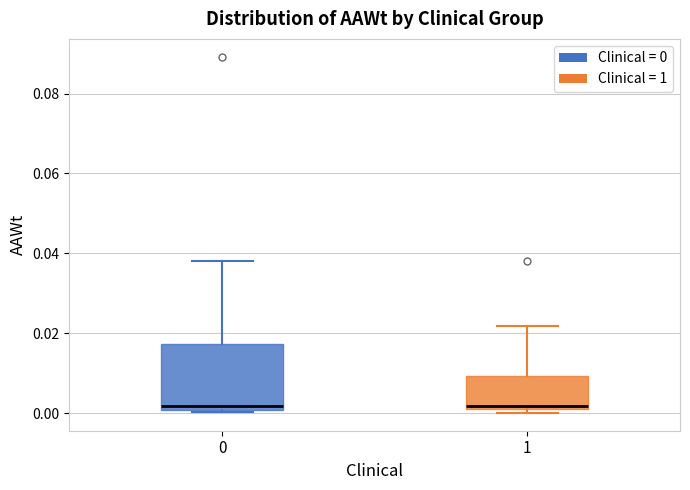

Where does the upper whisker of the box at x = 0 end on the y-axis? The values are not printed on the chart, so give them approximately, as read against the axis.

0.038